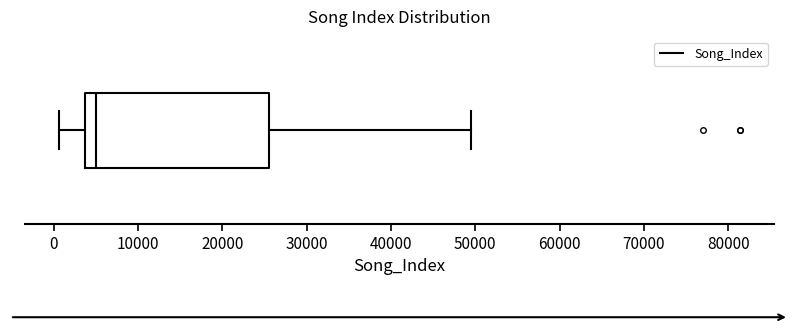

Transcribe this box plot: give where the median line is, the range the box spans, and where the two whiskers end, as read against the x-axis. The values are not printed on the chart, so give them approximately, as read against the axis.

median 5000, box 4000 to 26000, whiskers 1000 to 49000